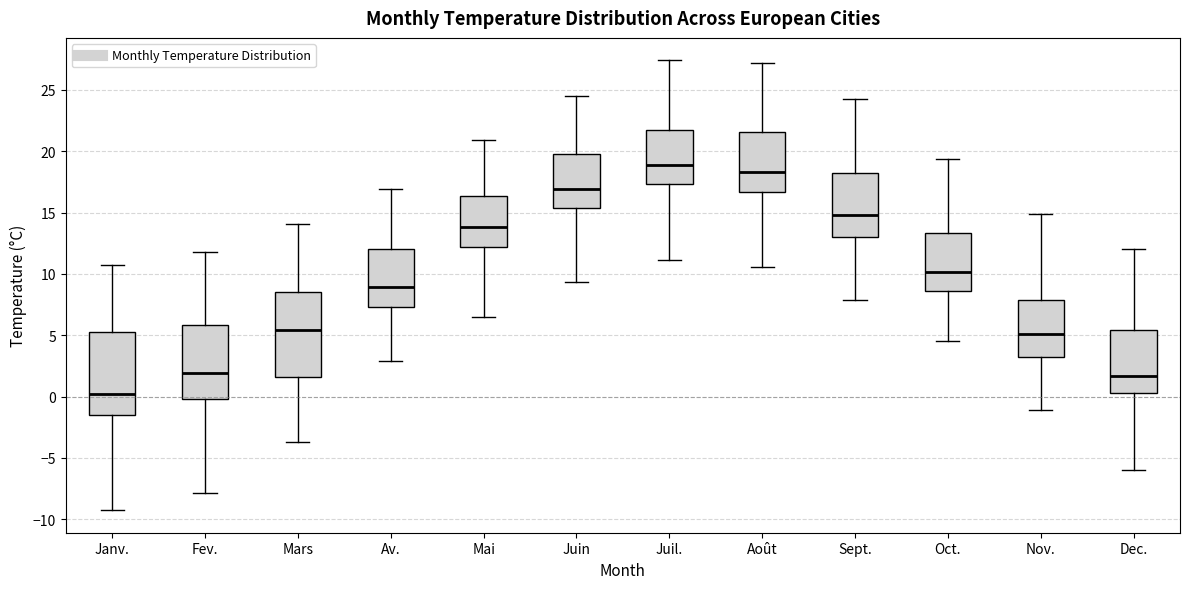

Which box has the lowest median line?

Janv.